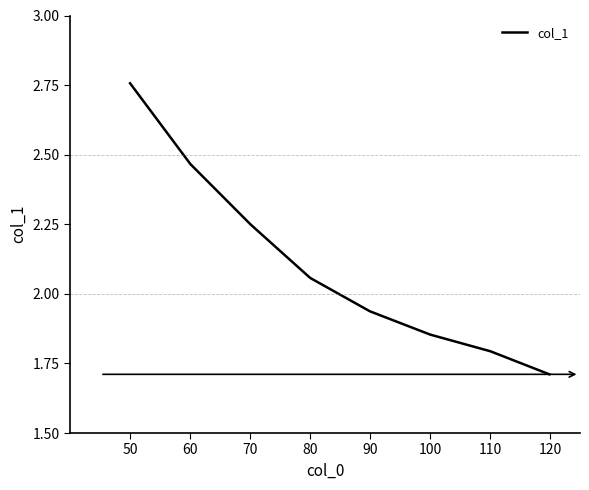

What is the difference between the maximum and minimum values?

1.0